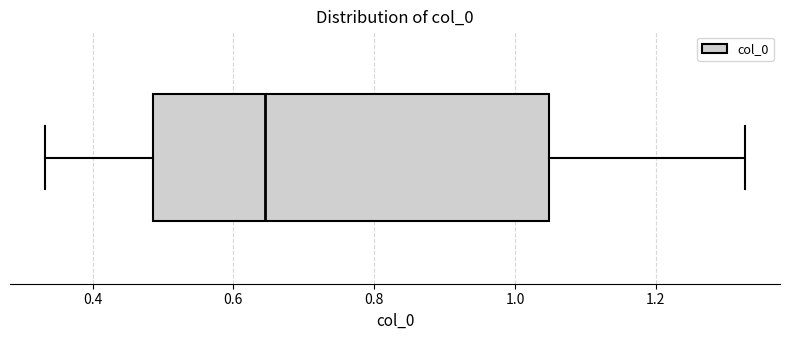

Transcribe this box plot: give where the median line is, the range the box spans, and where the two whiskers end, as read against the x-axis. The values are not printed on the chart, so give them approximately, as read against the axis.

median 0.64, box 0.48 to 1.04, whiskers 0.34 to 1.32